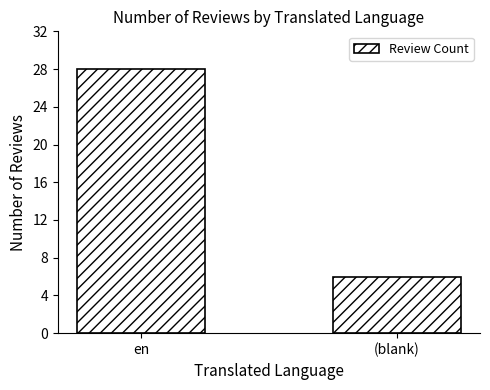

Reading left to right, extract all data points from this chart.

en=28	(blank)=6